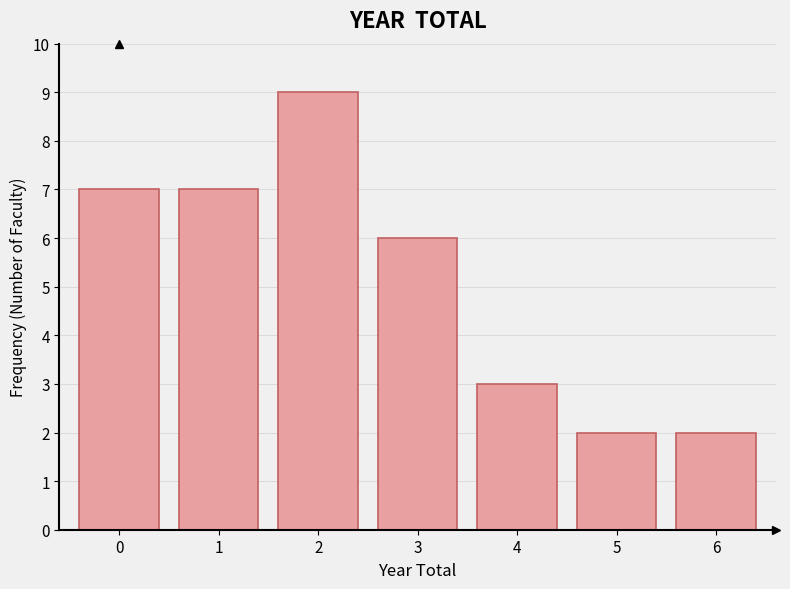

Reading right to left, extract all data points from this chart.

6=2	5=2	4=3	3=6	2=9	1=7	0=7